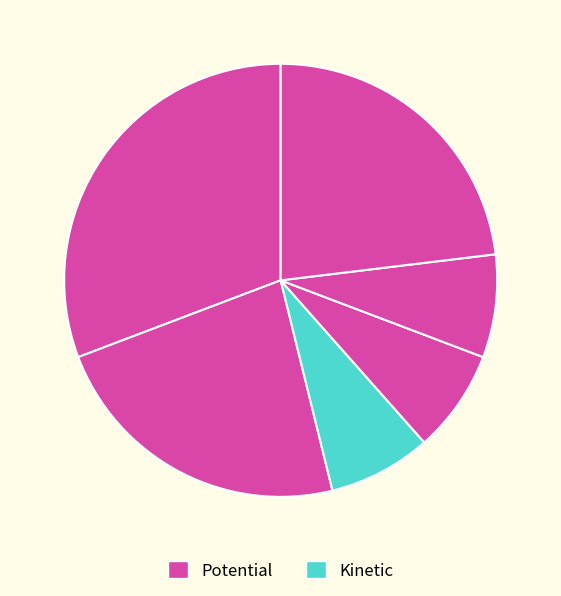

How many slices are in this pie chart?

6